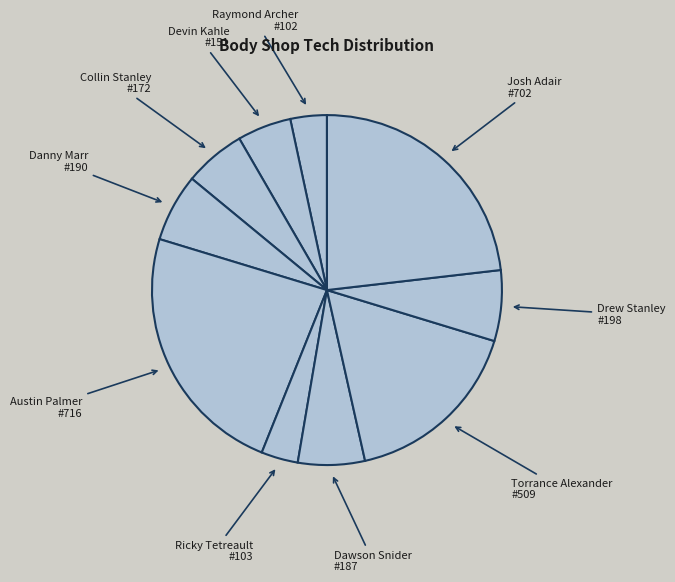

Combined, do Austin Palmer and Raymond Archer account for over 50%?

No